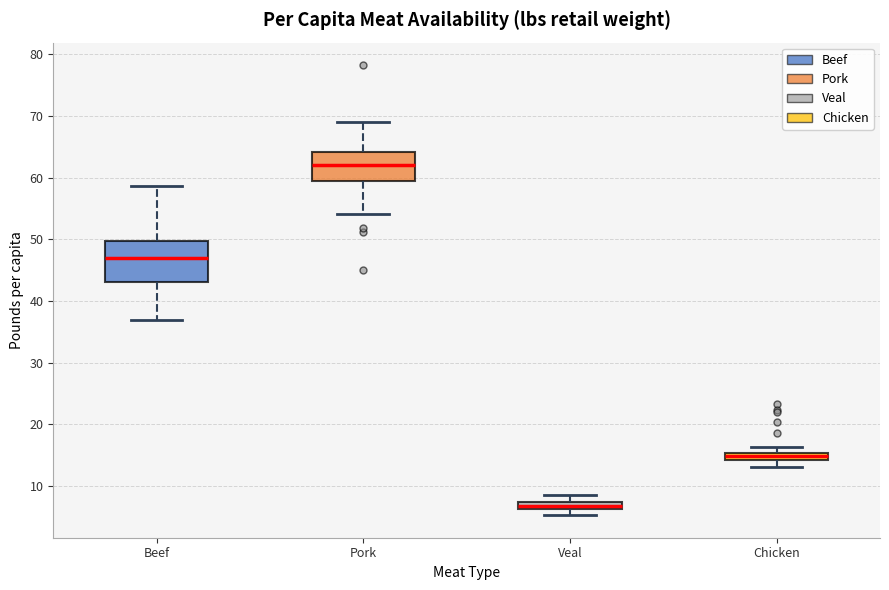

Which box's median line is the lowest?

Veal